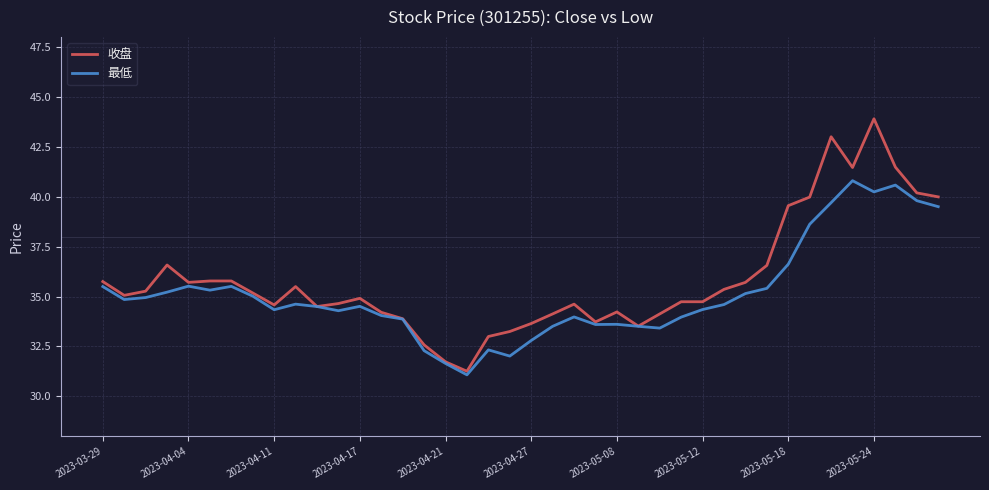

Rank the series by their maximum value, from highest to lowest.

收盘, 最低